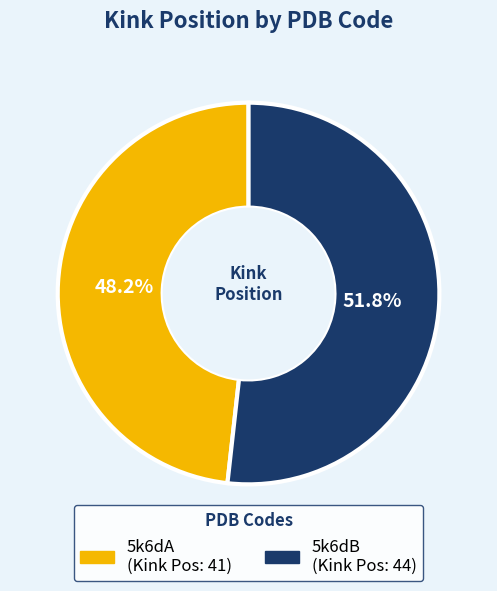

Between 5k6dB and 5k6dA, which is larger?

5k6dB